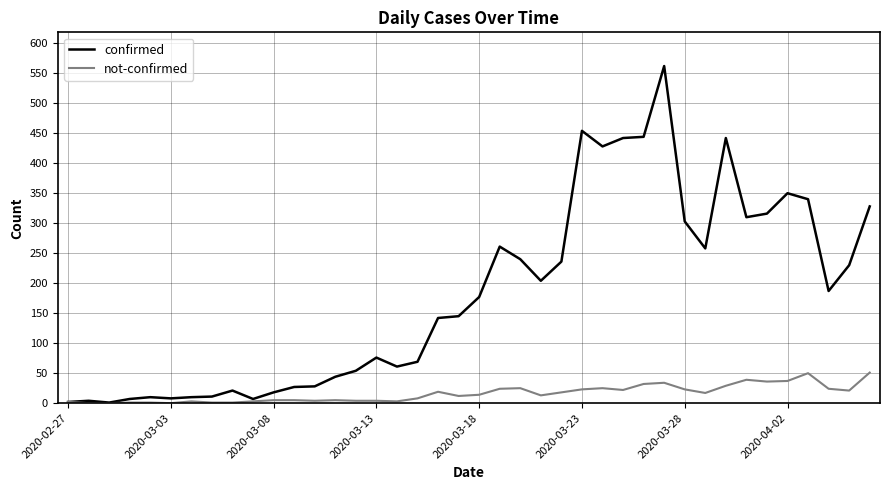

Rank the series by their maximum value, from lowest to highest.

not-confirmed, confirmed